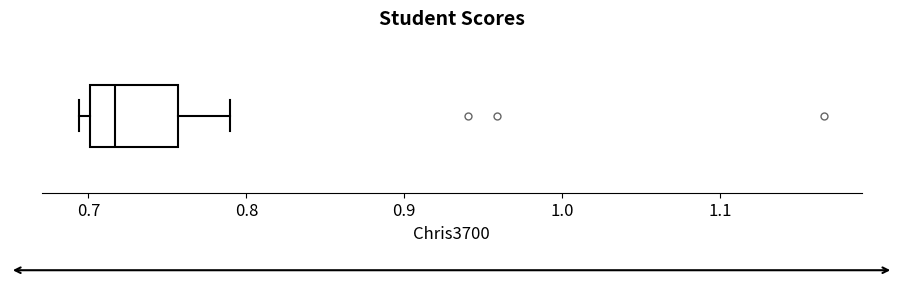

Transcribe this box plot: give where the median line is, the range the box spans, and where the two whiskers end, as read against the x-axis. The values are not printed on the chart, so give them approximately, as read against the axis.

median 0.72, box 0.70 to 0.76, whiskers 0.69 to 0.79